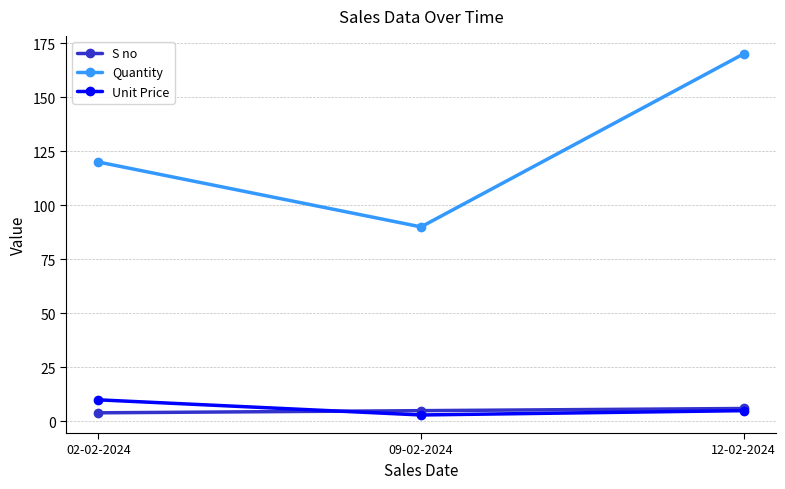

The Quantity series shows 120 at 02-02-2024. True or false?

True